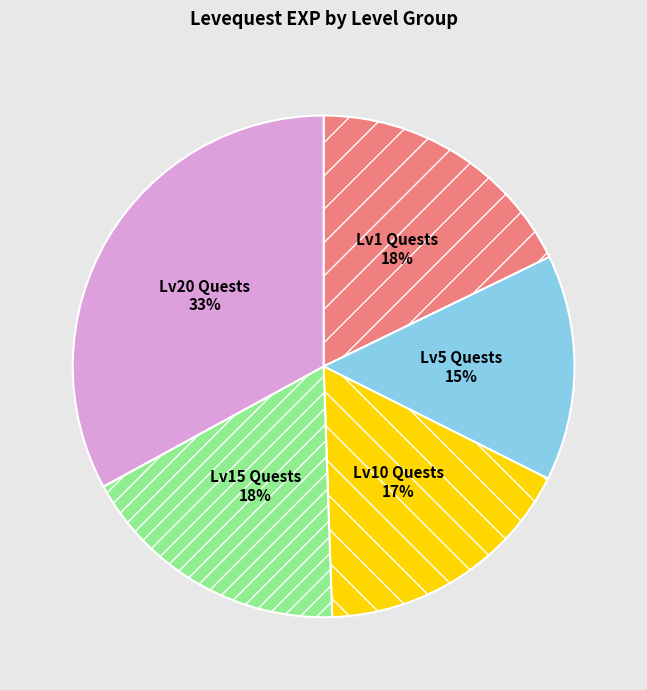

Which slice is the largest?

Lv20 Quests